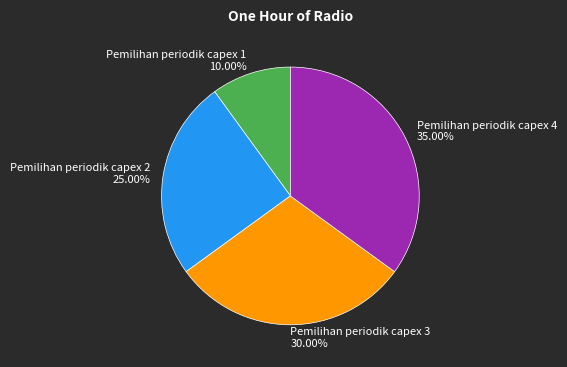

To the nearest percent, what portion does Pemilihan periodik capex 4 represent?

35%